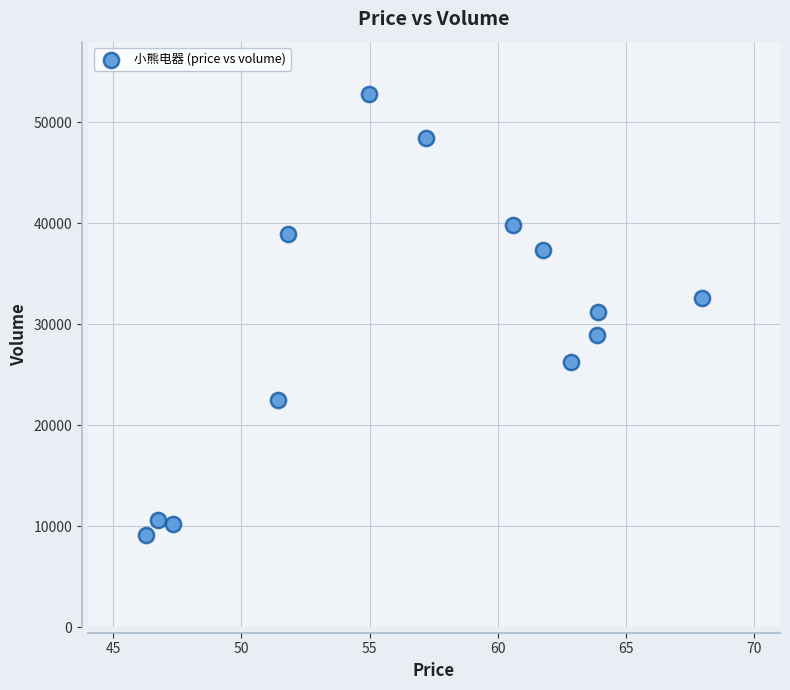

What is the range of Y values (max minus min)?

43729